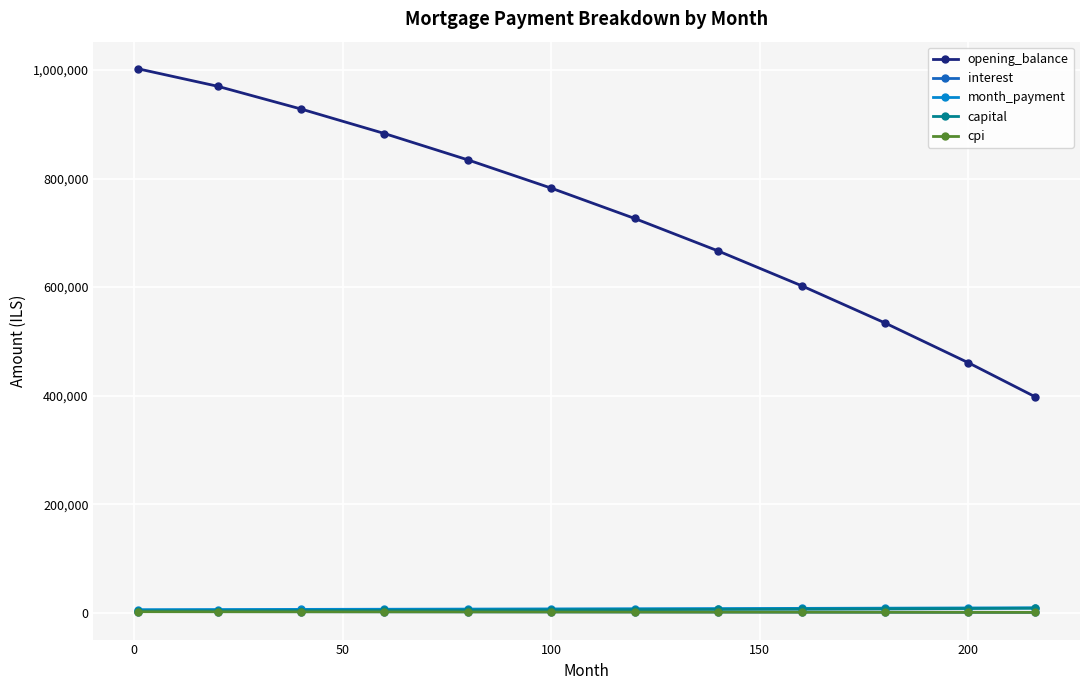

What is the average value of the cpi series?

1520.2